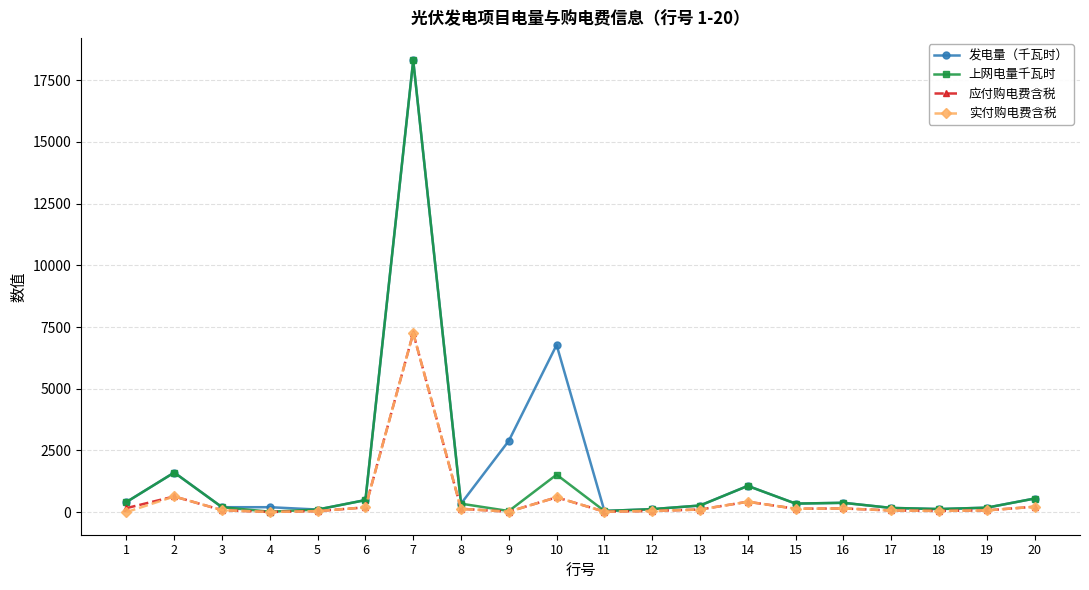

How many series are shown in this chart?

4